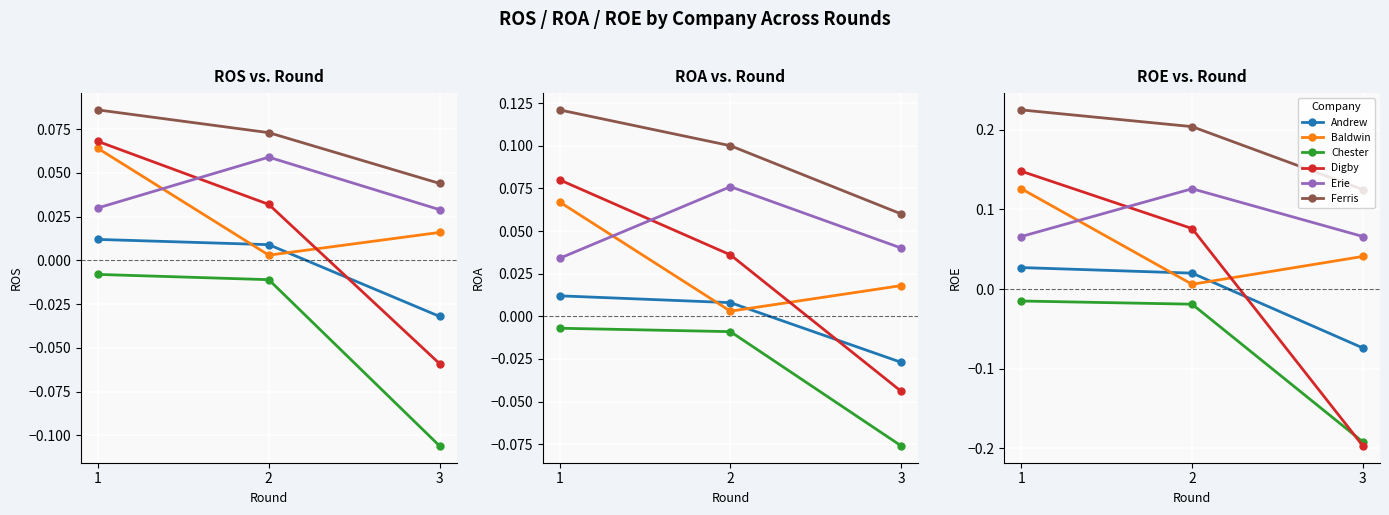

True or false: Baldwin has a value of 0.0 at 3.

True